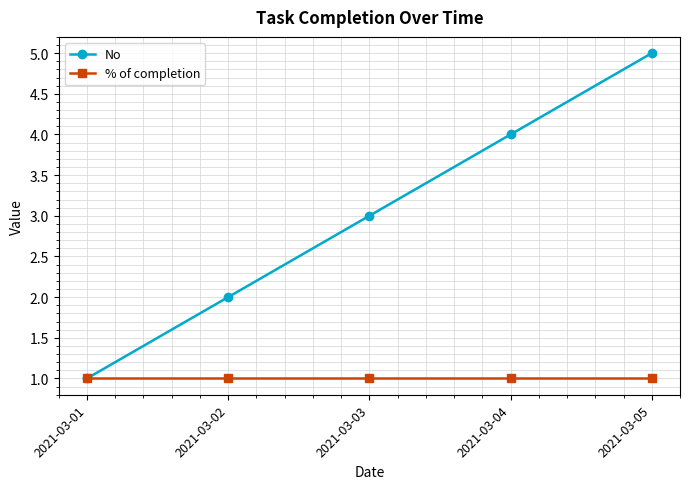

What is the maximum value shown in the chart?

5